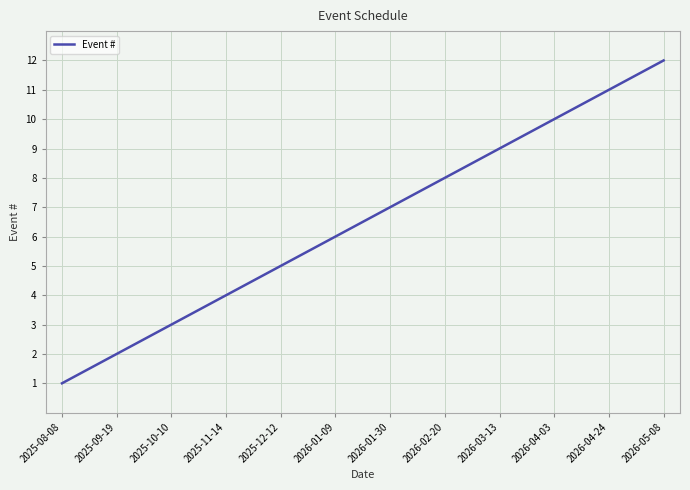

Reading right to left, extract all data points from this chart.

12	11	10	9	8	7	6	5	4	3	2	1